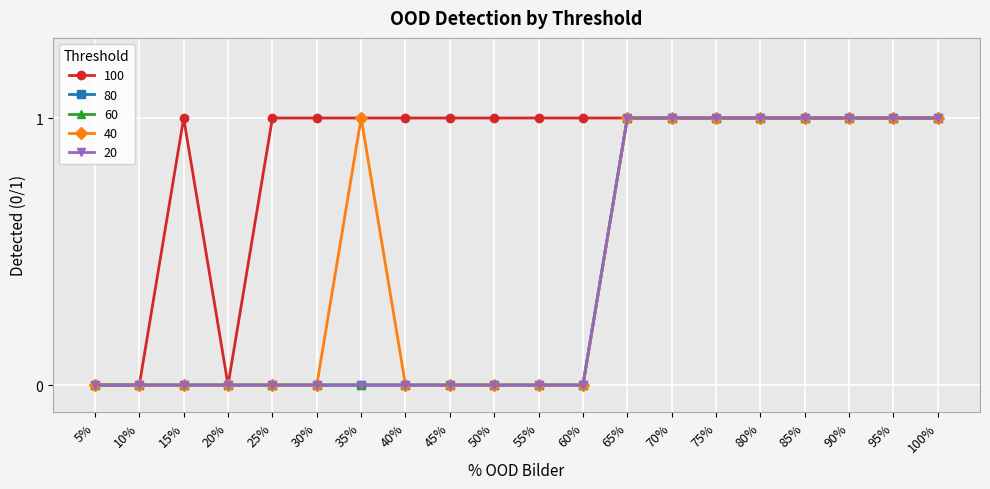

List the series in order of their peak value, lowest first.

100, 80, 60, 40, 20